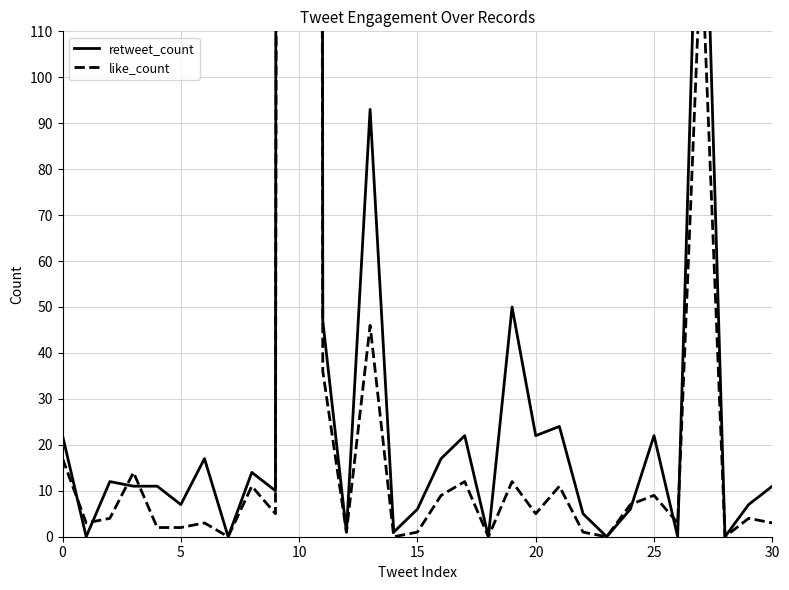

Between 25 and 25, which series saw the biggest shift?

like_count